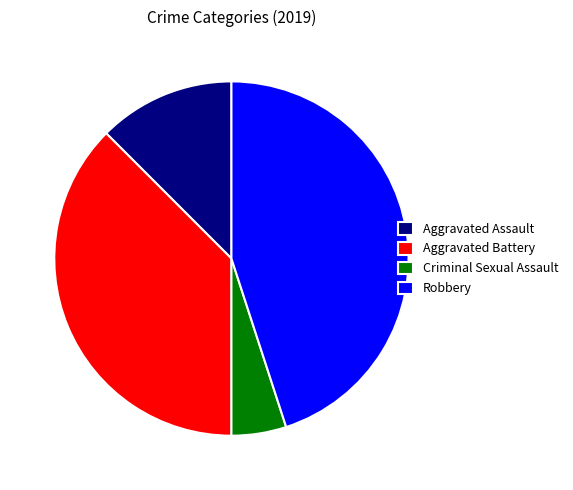

How many segments does this pie chart have?

4